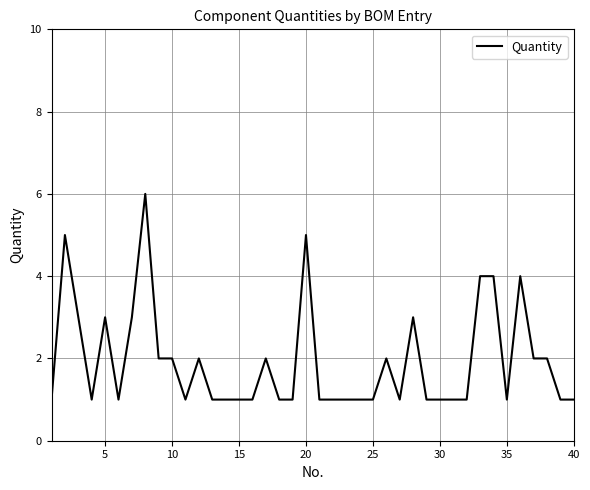

What is the smallest value displayed?

1